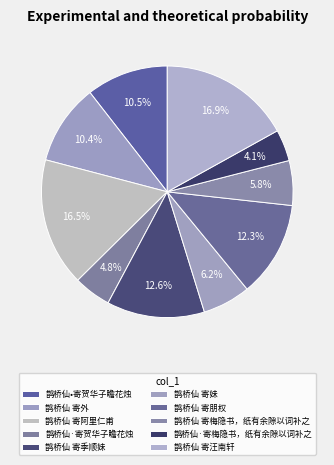

Is 鹊桥仙 寄外 the majority of the pie?

No